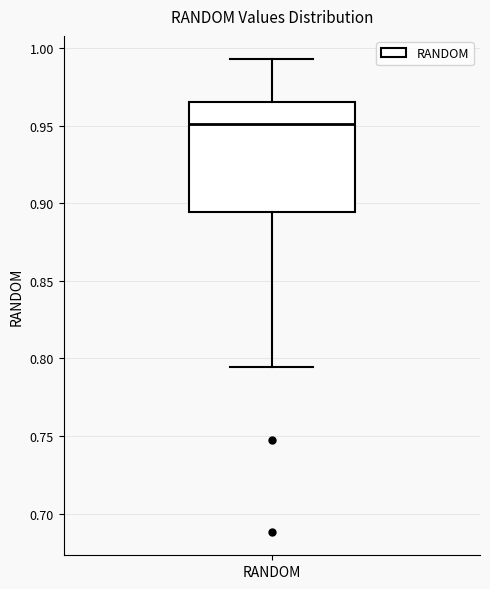

Read this box plot against the y-axis: the position of the median line, the range covered by the box, and the ends of both whiskers. The values are not printed on the chart, so give them approximately, as read against the axis.

median 0.950, box 0.895 to 0.965, whiskers 0.795 to 0.995